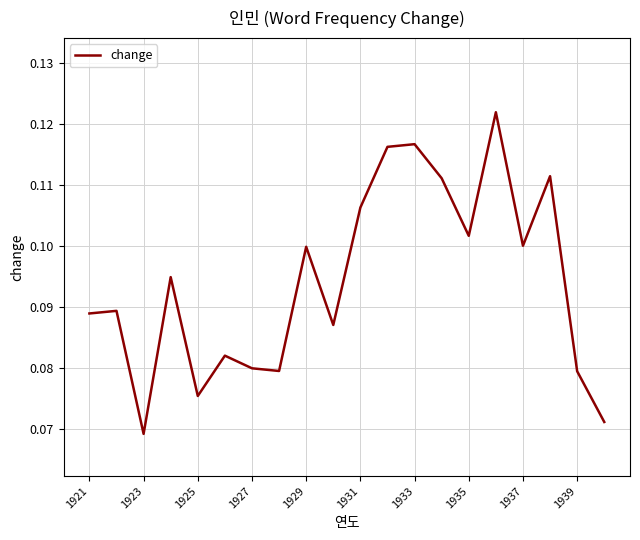

Reading left to right, list all the values displayed in this chart.

0.1	0.1	0.1	0.1	0.1	0.1	0.1	0.1	0.1	0.1	0.1	0.1	0.1	0.1	0.1	0.1	0.1	0.1	0.1	0.1